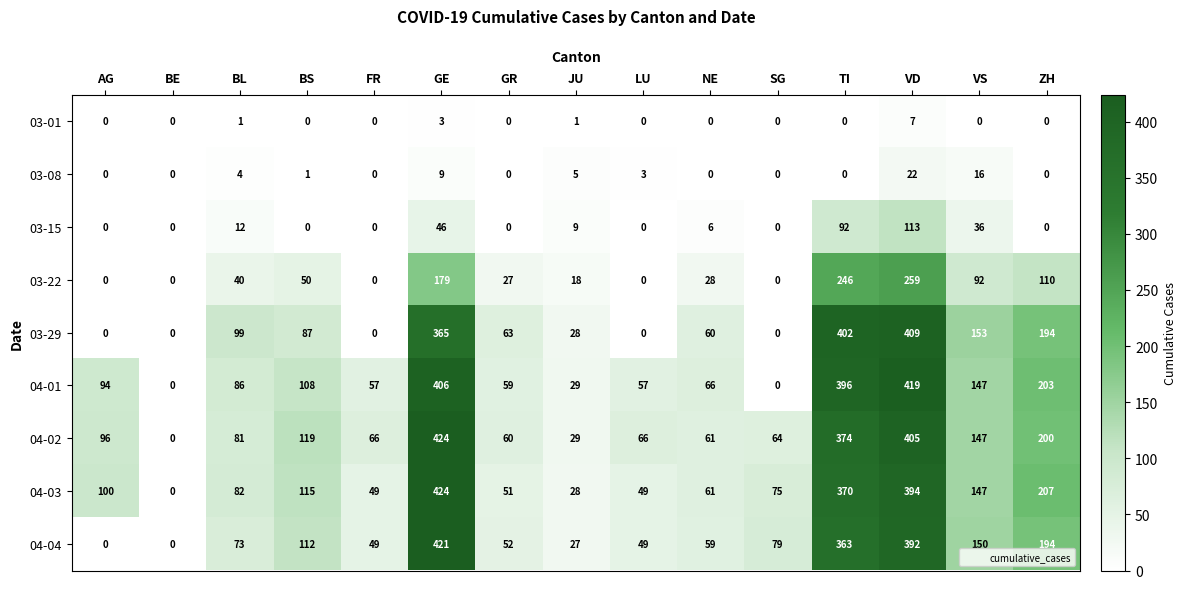

Is it true that 03-22 equals 246 at TI?

True